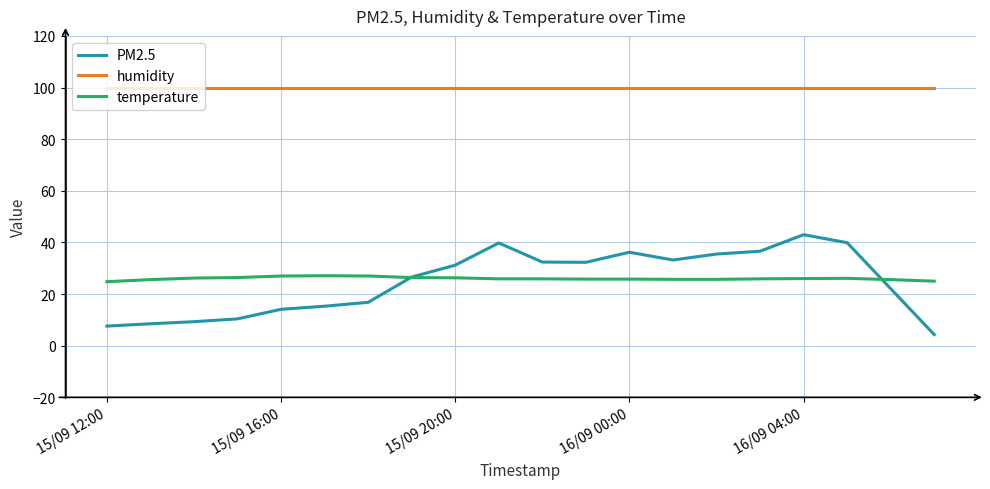

List the series in order of their peak value, highest first.

humidity, PM2.5, temperature